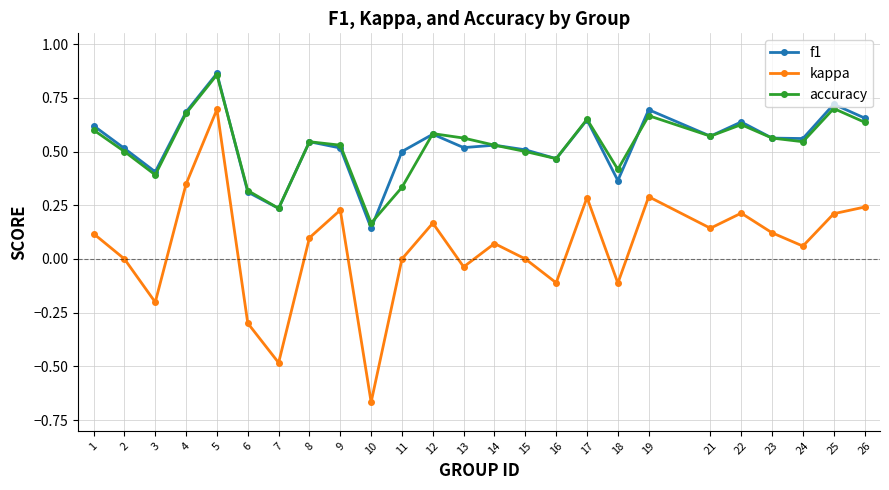

True or false: accuracy and kappa cross at least once.

False